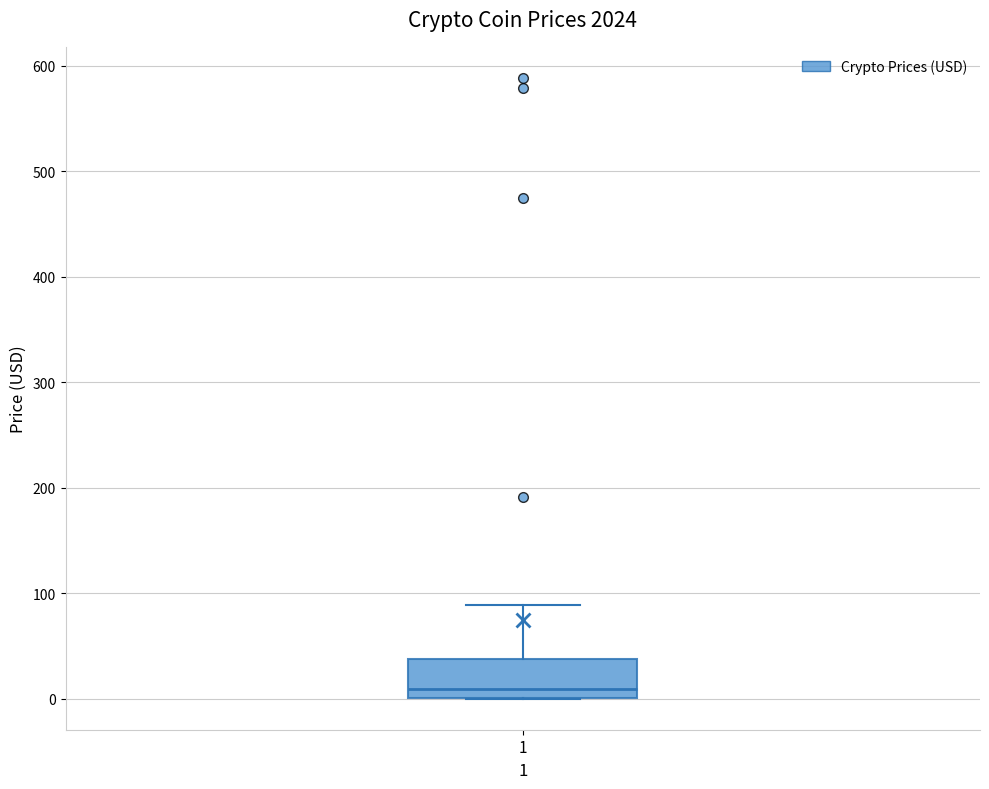

Transcribe this box plot: give where the median line is, the range the box spans, and where the two whiskers end, as read against the y-axis. The values are not printed on the chart, so give them approximately, as read against the axis.

median 10, box 0 to 40, whiskers 0 to 90